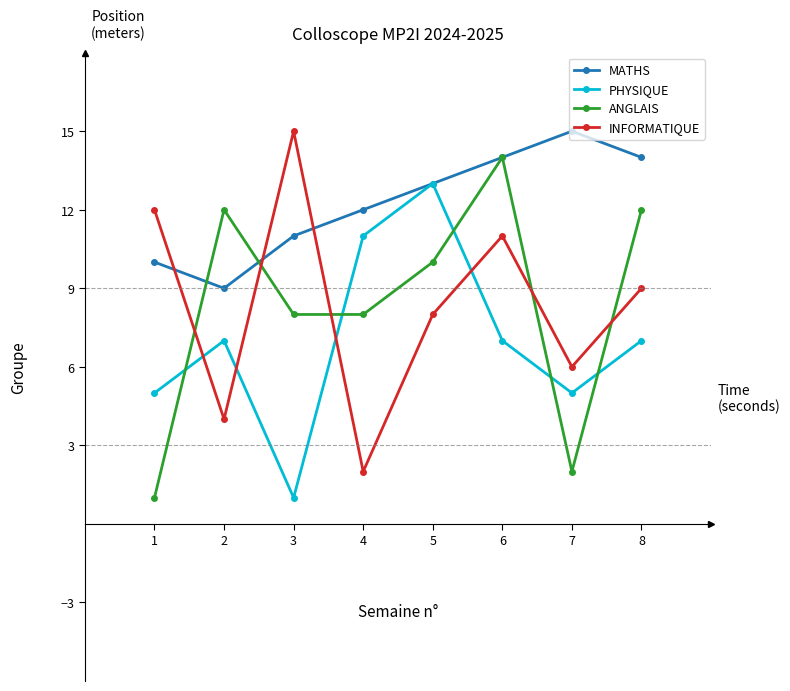

What is the total value across all series at 4?

33